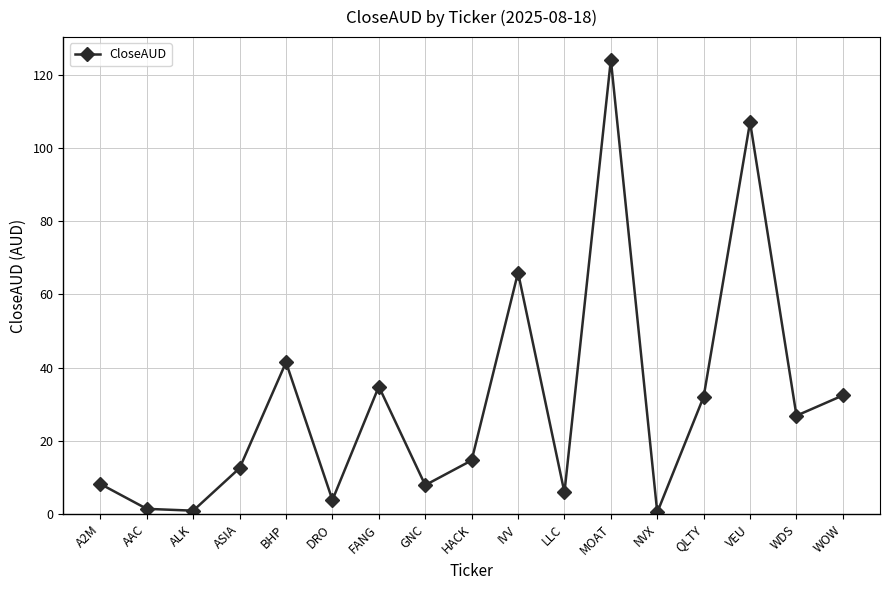

At which label is the value closest to 62?

IVV